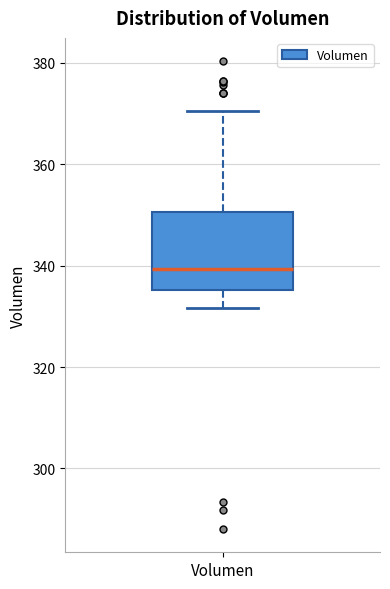

Where does the median line of the box for Volumen sit on the y-axis? The values are not printed on the chart, so give them approximately, as read against the axis.

340